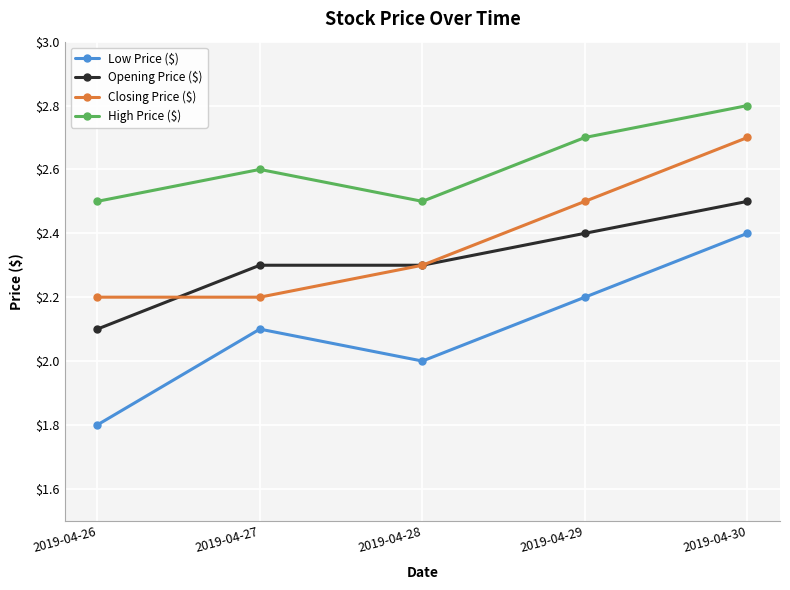

Reading right to left, what are all the values shown in this chart?

Low Price ($): 2019-04-30=2.4	2019-04-29=2.2	2019-04-28=2.0	2019-04-27=2.1	2019-04-26=1.8
Opening Price ($): 2019-04-30=2.5	2019-04-29=2.4	2019-04-28=2.3	2019-04-27=2.3	2019-04-26=2.1
Closing Price ($): 2019-04-30=2.7	2019-04-29=2.5	2019-04-28=2.3	2019-04-27=2.2	2019-04-26=2.2
High Price ($): 2019-04-30=2.8	2019-04-29=2.7	2019-04-28=2.5	2019-04-27=2.6	2019-04-26=2.5